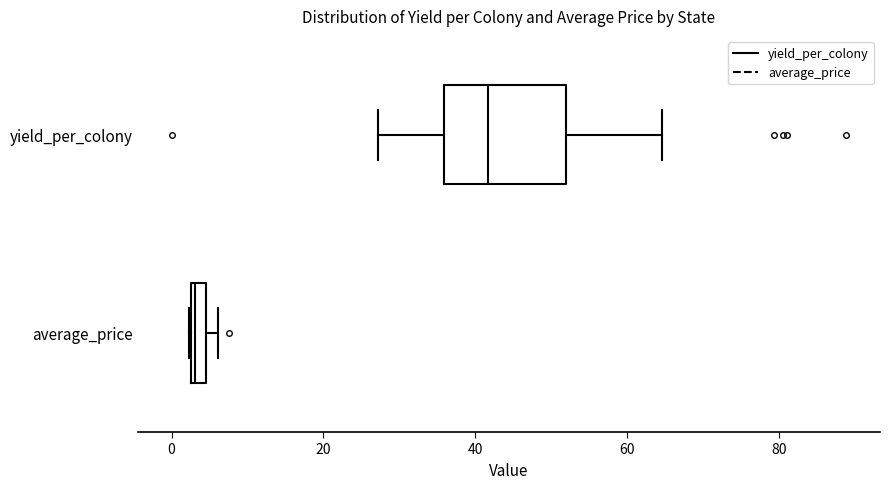

Where does the right whisker of the box for yield_per_colony end on the x-axis? The values are not printed on the chart, so give them approximately, as read against the axis.

64